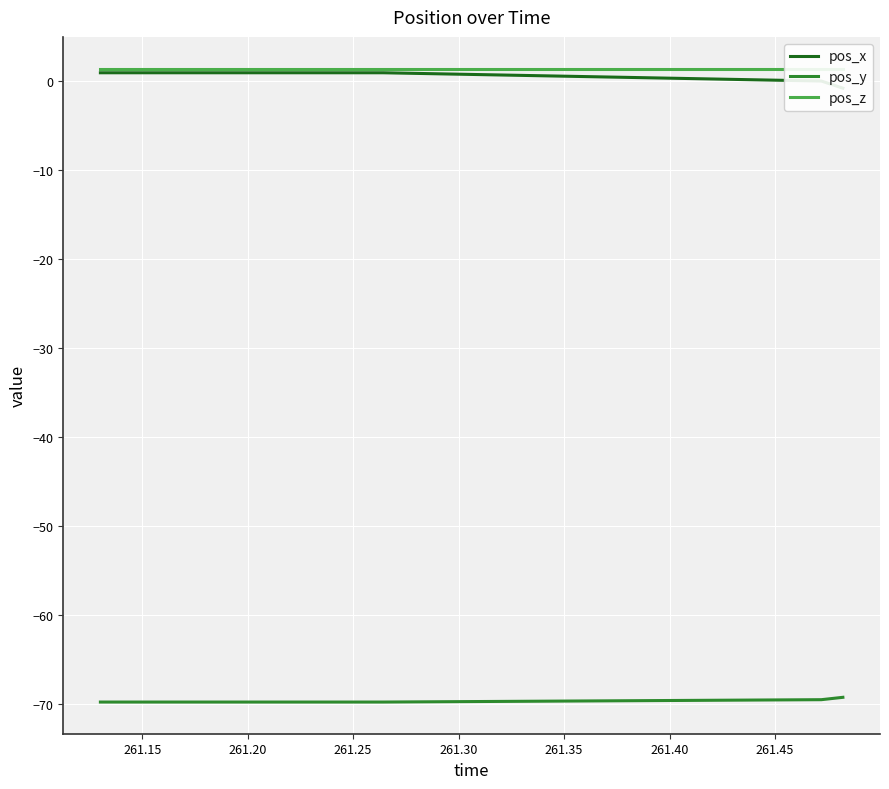

What is the minimum value for pos_y?

-69.7